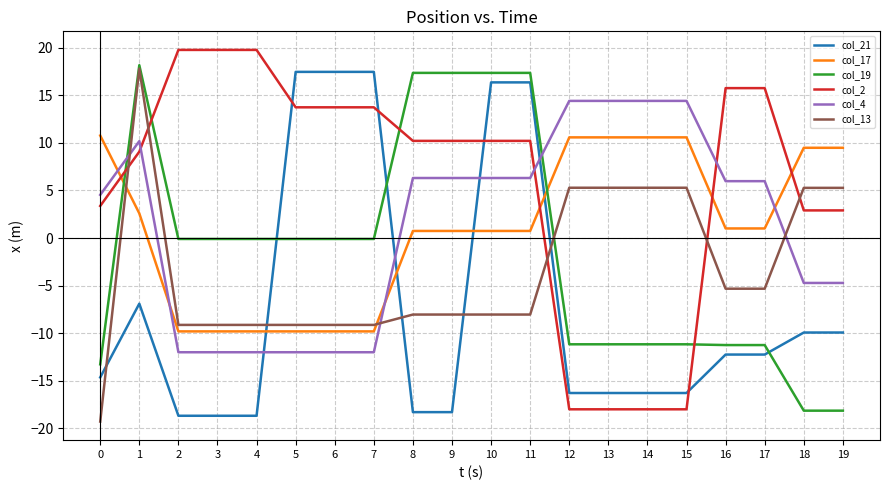

Does the chart display data point markers on the line(s)?

No